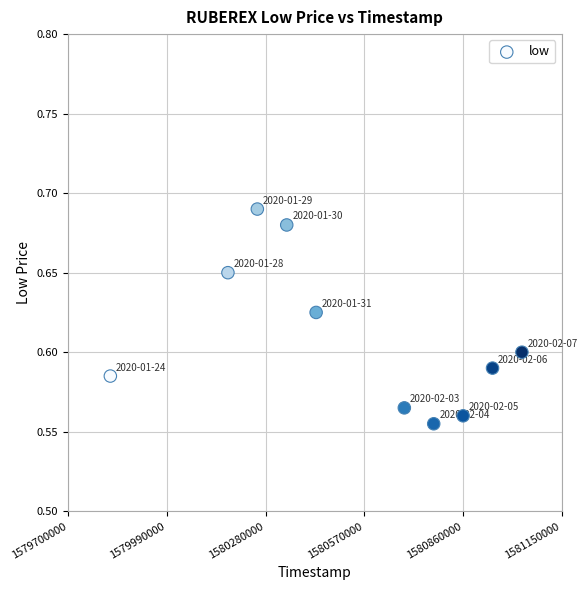

What is the range of X values (max minus min)?

1209600.0